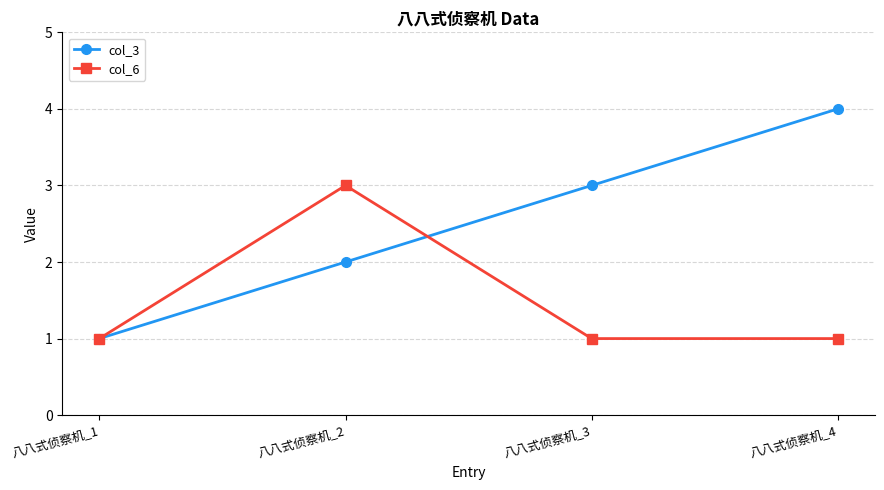

What is the difference between the highest and lowest values at 八八式侦察机_4?

3